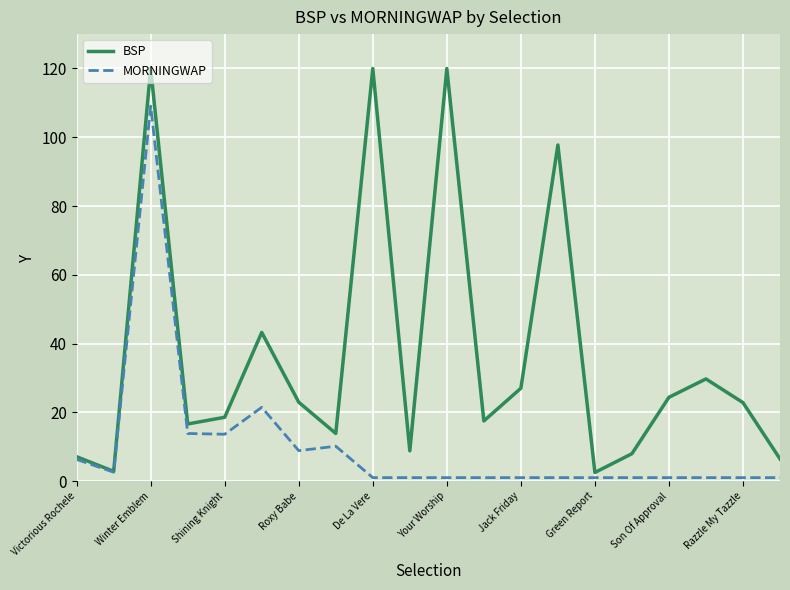

List the series in order of their overall mean, lowest first.

MORNINGWAP, BSP